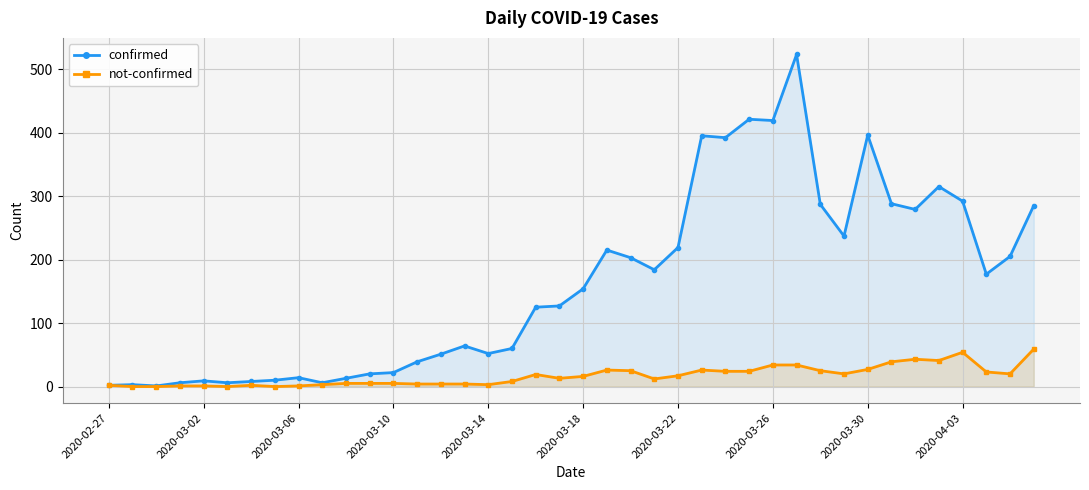

True or false: confirmed has a value of 55 at 13.

False